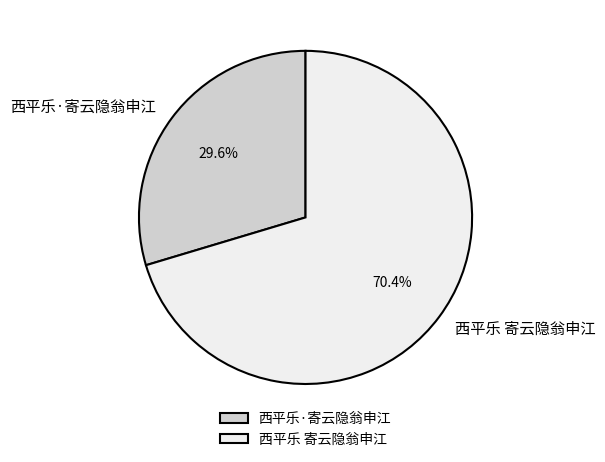

What percentage is the 西平乐 寄云隐翁申江 slice, to the nearest percent?

70%